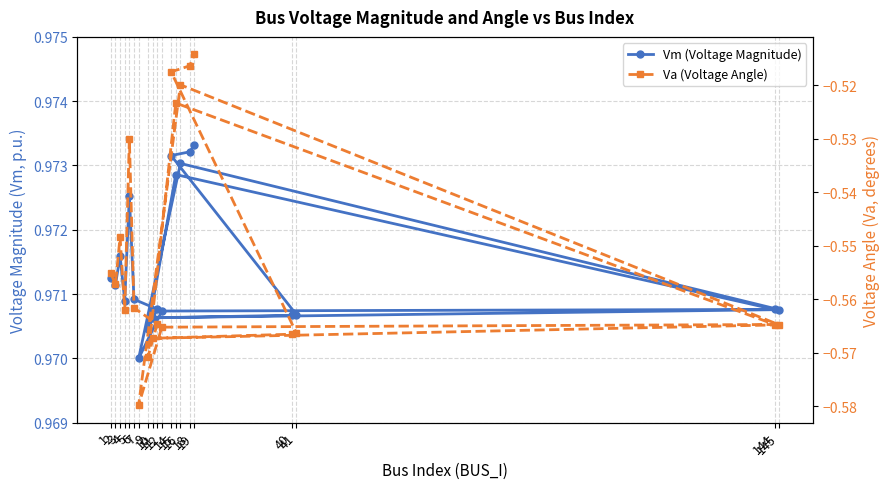

How many interior local valleys does the Vm (Voltage Magnitude) series have?

5